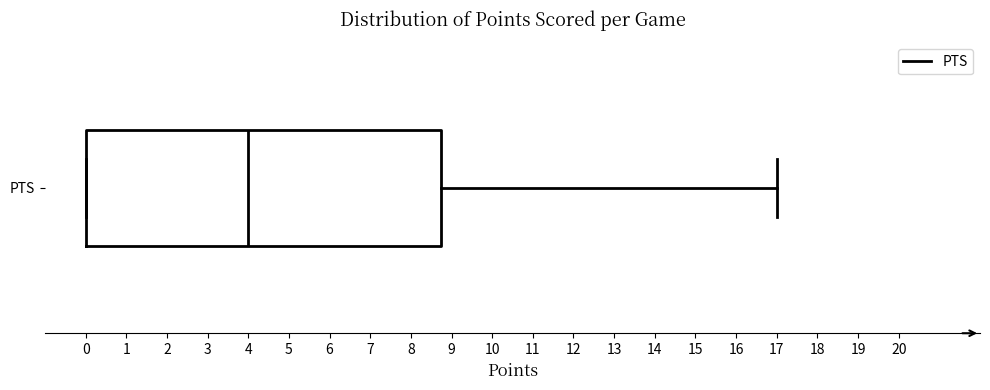

Where does the median line of the box for PTS sit on the x-axis? The values are not printed on the chart, so give them approximately, as read against the axis.

4.0